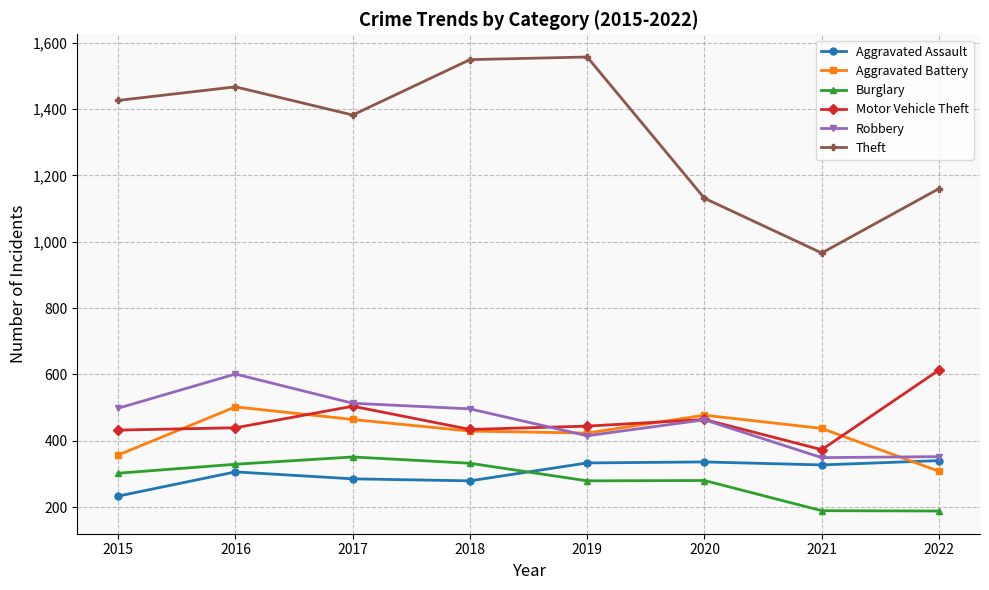

What is the greatest value displayed?

1557